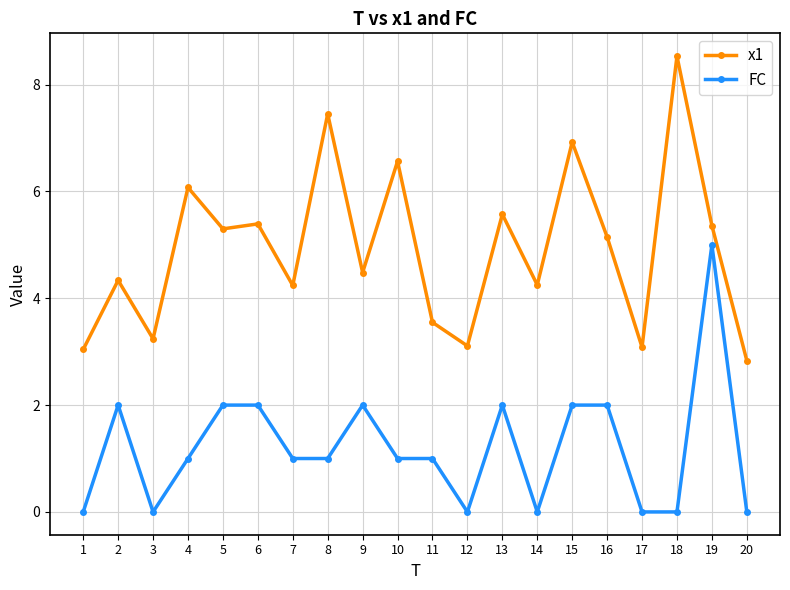

Reading left to right, list all the values displayed in this chart.

x1: 1=3.0	2=4.3	3=3.2	4=6.1	5=5.3	6=5.4	7=4.2	8=7.5	9=4.5	10=6.6	11=3.5	12=3.1	13=5.6	14=4.2	15=6.9	16=5.1	17=3.1	18=8.5	19=5.4	20=2.8
FC: 1=0.0	2=2.0	3=0.0	4=1.0	5=2.0	6=2.0	7=1.0	8=1.0	9=2.0	10=1.0	11=1.0	12=0.0	13=2.0	14=0.0	15=2.0	16=2.0	17=0.0	18=0.0	19=5.0	20=0.0